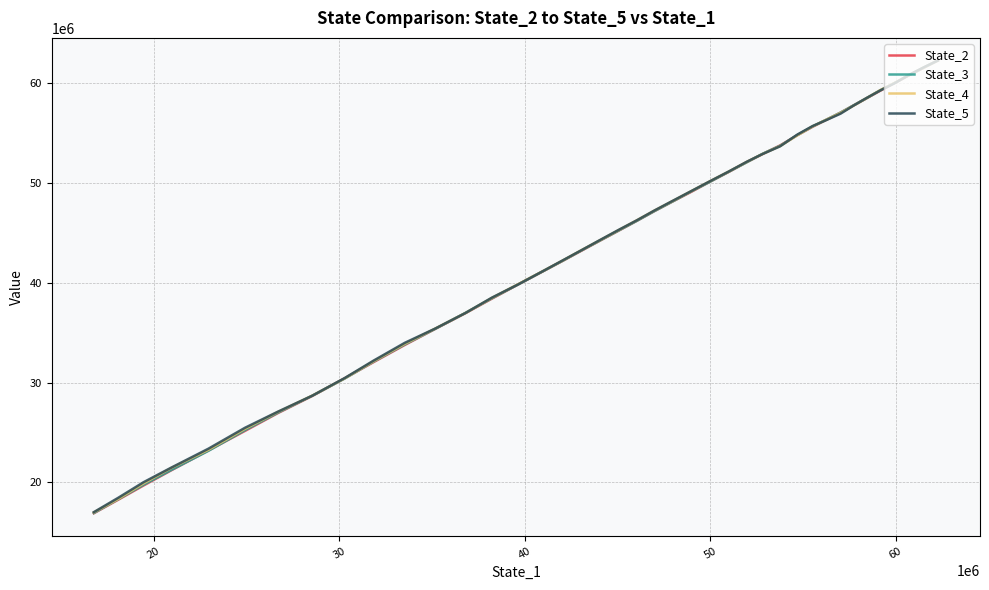

Does the chart have visible grid lines?

Yes